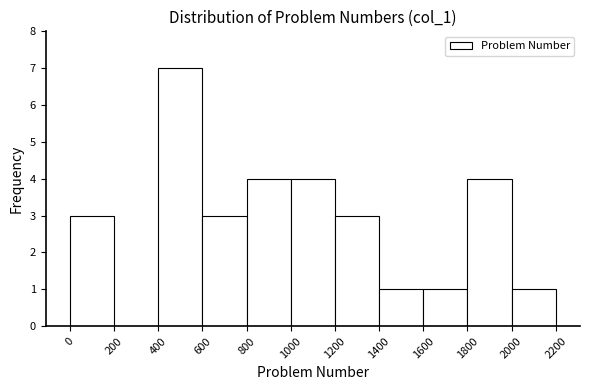

Which range on the x-axis has the tallest bar?

400 to 600